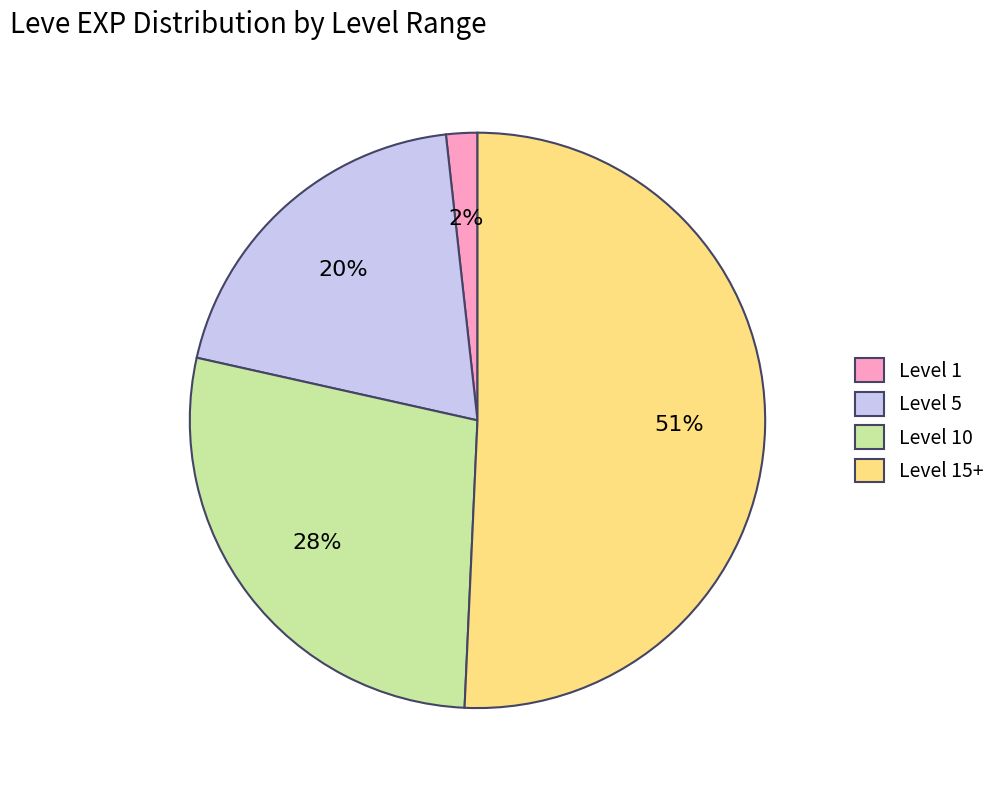

Rank the categories by value from highest to lowest.

Level 15+, Level 10, Level 5, Level 1